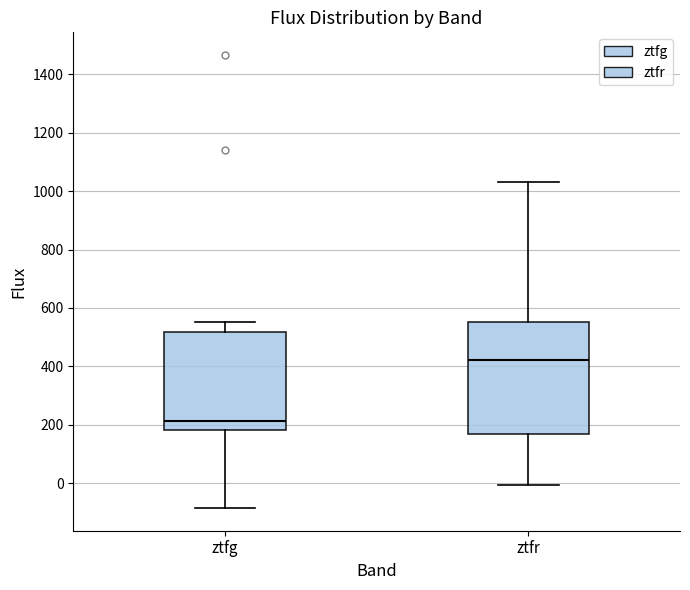

Reading left to right, read every box against the y-axis: the position of its median line, the range the box covers, and the ends of its whiskers. The values are not printed on the chart, so give them approximately, as read against the axis.

ztfg: median 220, box 180 to 520, whiskers -80 to 560
ztfr: median 420, box 180 to 560, whiskers 0 to 1040